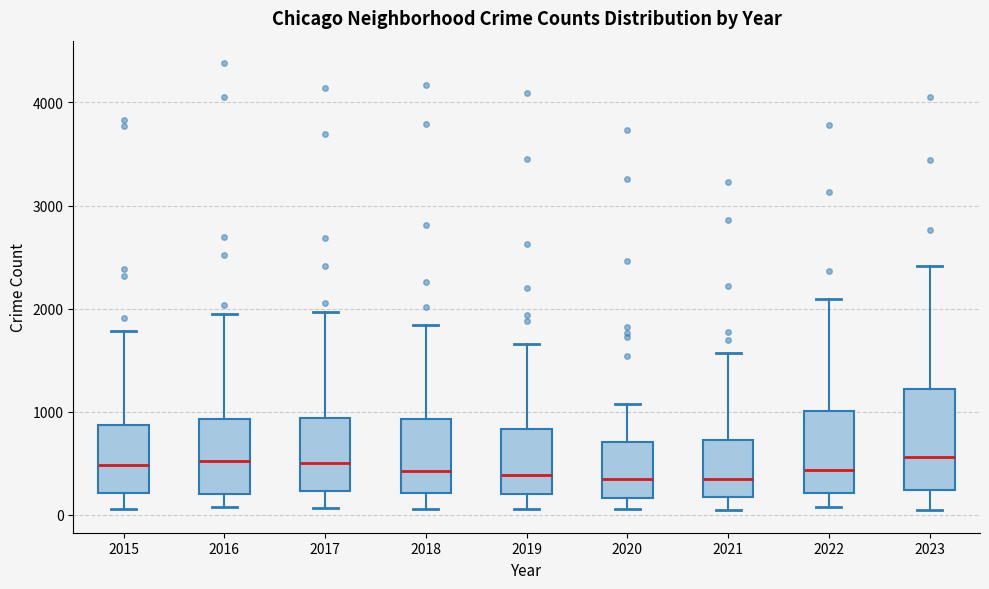

Reading left to right, transcribe this box plot: for each box, give where its median line is, the range the box spans, and where its two whiskers end, as read against the y-axis. The values are not printed on the chart, so give them approximately, as read against the axis.

2015: median 500, box 200 to 900, whiskers 100 to 1800
2016: median 500, box 200 to 900, whiskers 100 to 2000
2017: median 500, box 200 to 900, whiskers 100 to 2000
2018: median 400, box 200 to 900, whiskers 100 to 1800
2019: median 400, box 200 to 800, whiskers 100 to 1700
2020: median 400, box 200 to 700, whiskers 100 to 1100
2021: median 400, box 200 to 700, whiskers 0 to 1600
2022: median 400, box 200 to 1000, whiskers 100 to 2100
2023: median 600, box 200 to 1200, whiskers 100 to 2400